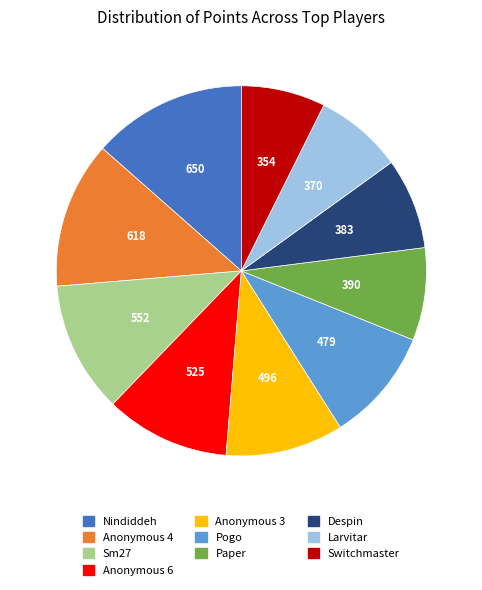

Does Sm27 represent more than half of the total?

No